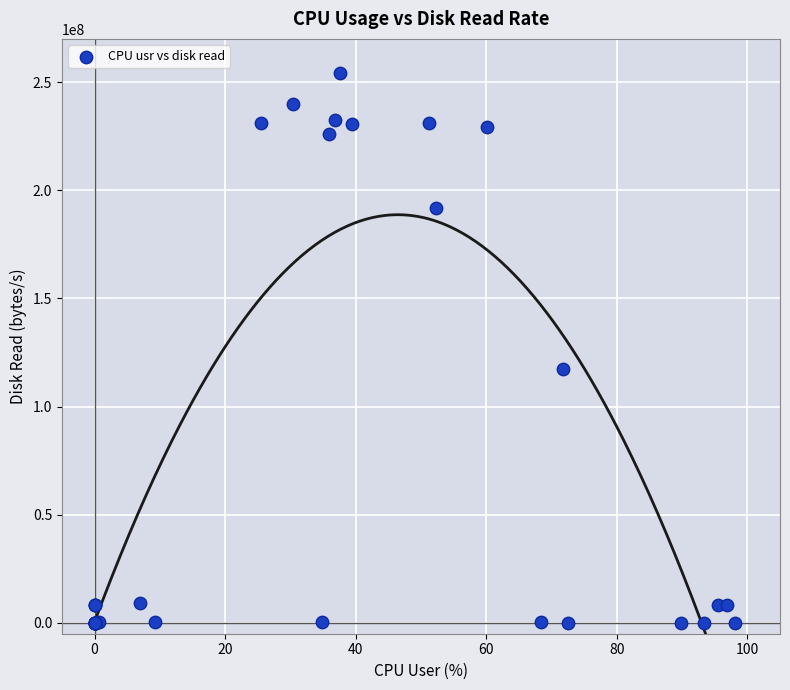

What Y value in the scatter plot is closest to 127098880?

117260288.0